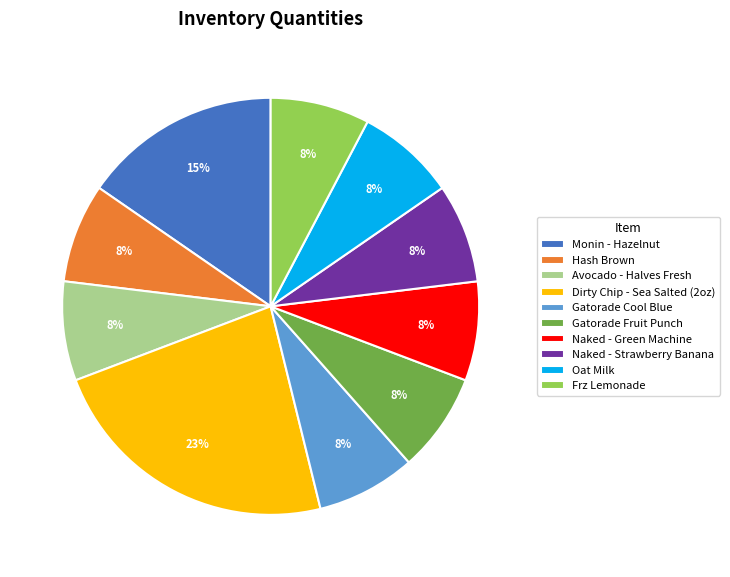

What is the largest slice in the pie chart?

Dirty Chip - Sea Salted (2oz)